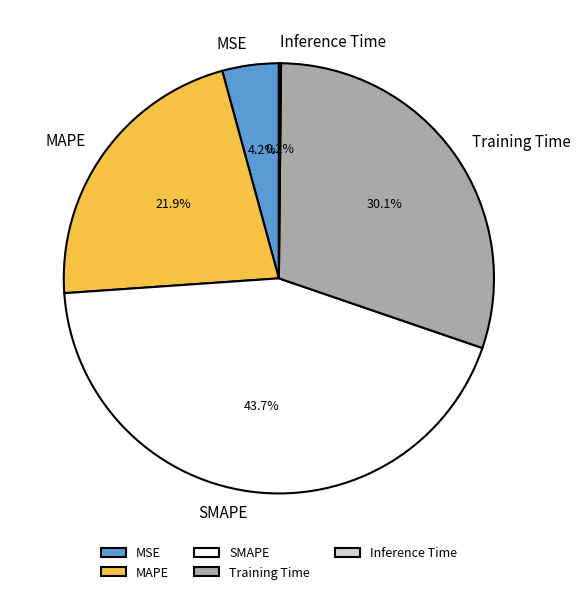

To the nearest percent, what is the average slice percentage?

20%